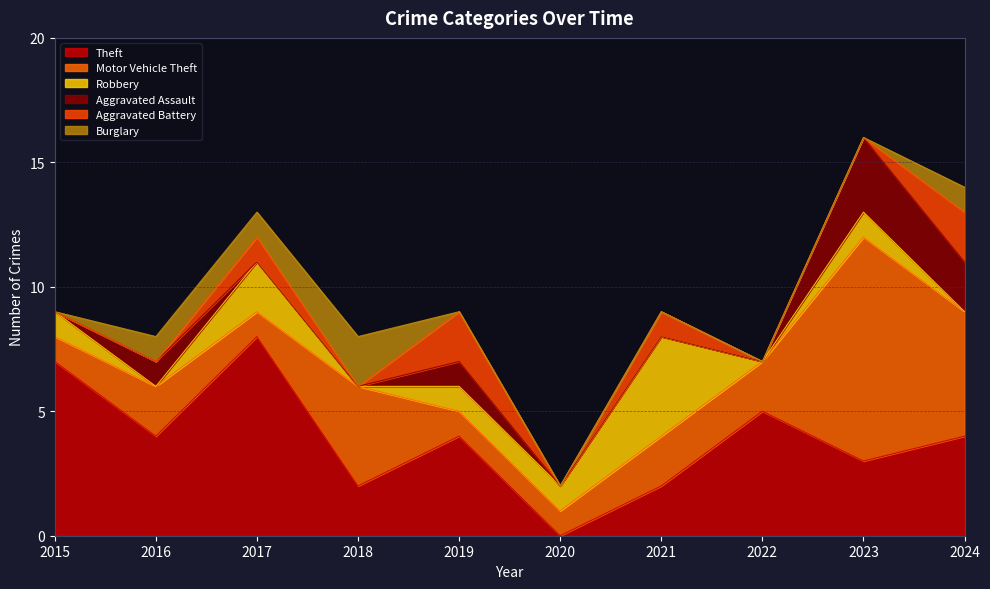

In Robbery, how many points are higher than both neighbors (excluding endpoints)?

3